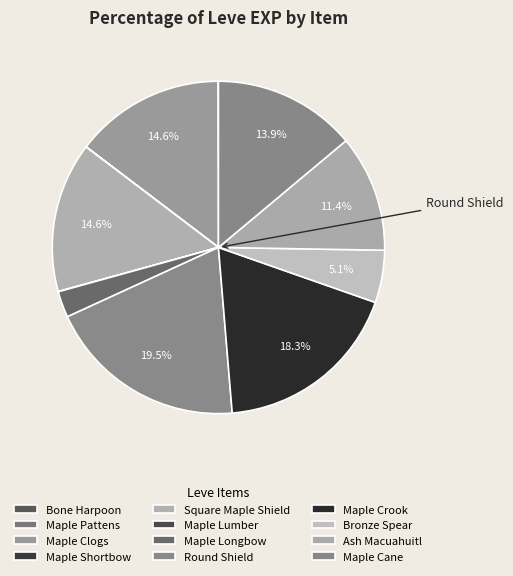

Between Maple Cane and Maple Lumber, which is larger?

Maple Cane